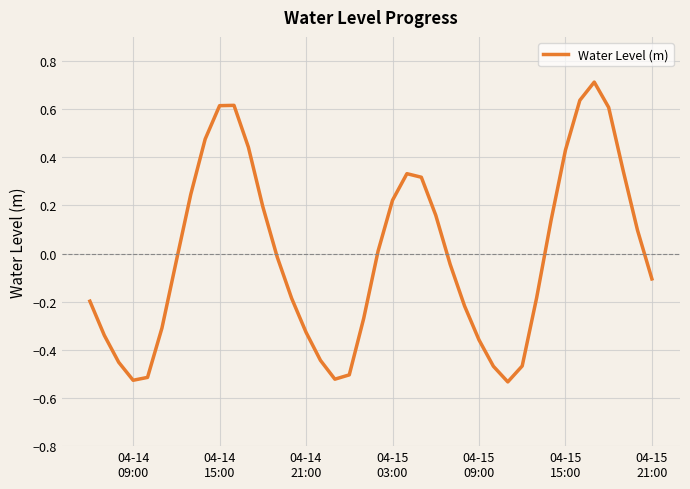

What is the difference between the maximum and minimum values?

1.2